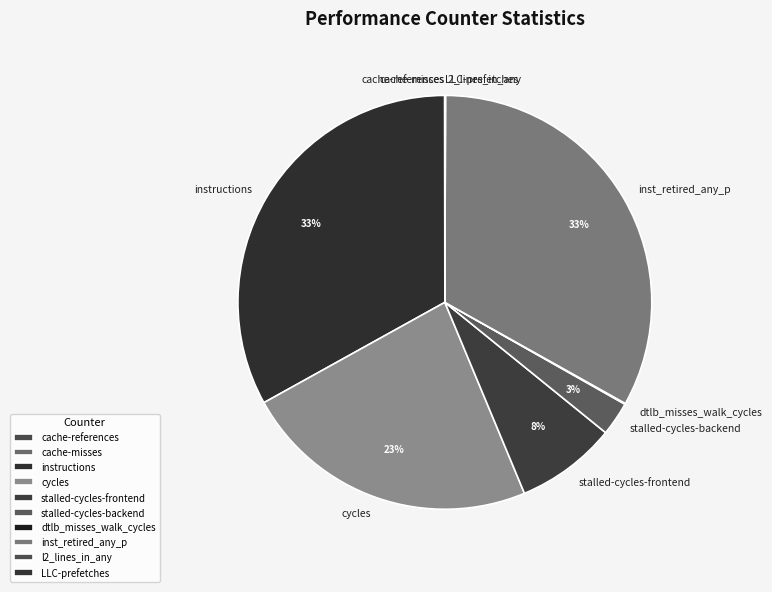

To the nearest percent, what portion does cycles represent?

23%